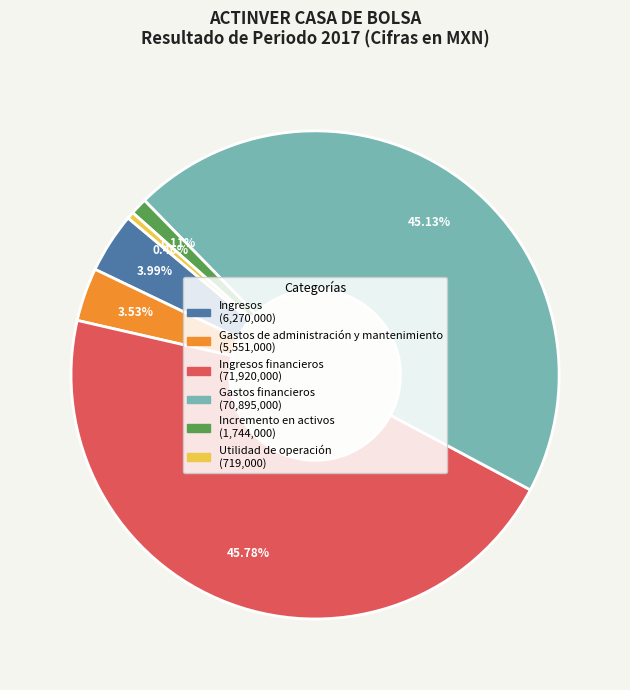

Is there a majority slice in this chart?

No